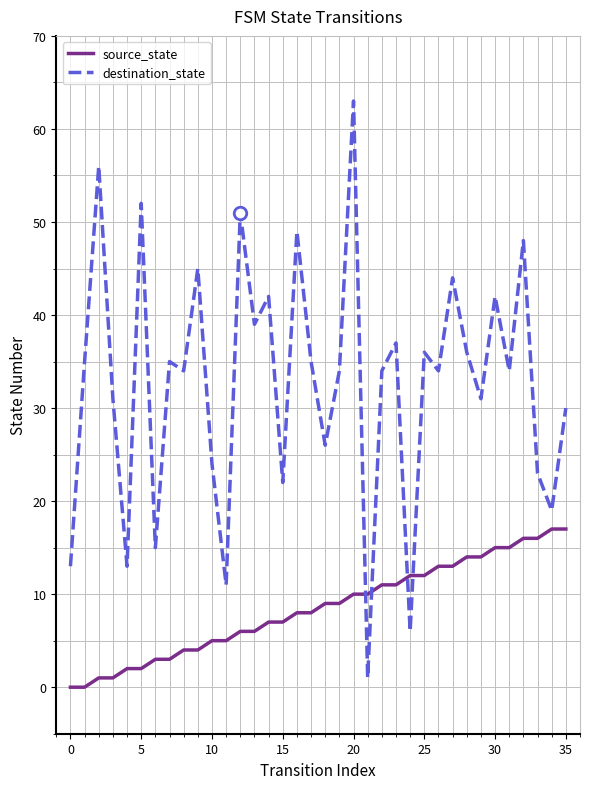

Count the number of data series in this chart.

2